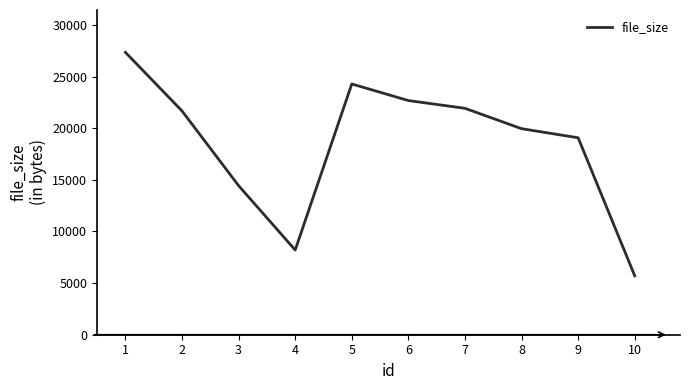

List the labels in order of value, smallest first.

10, 4, 3, 9, 8, 2, 7, 6, 5, 1